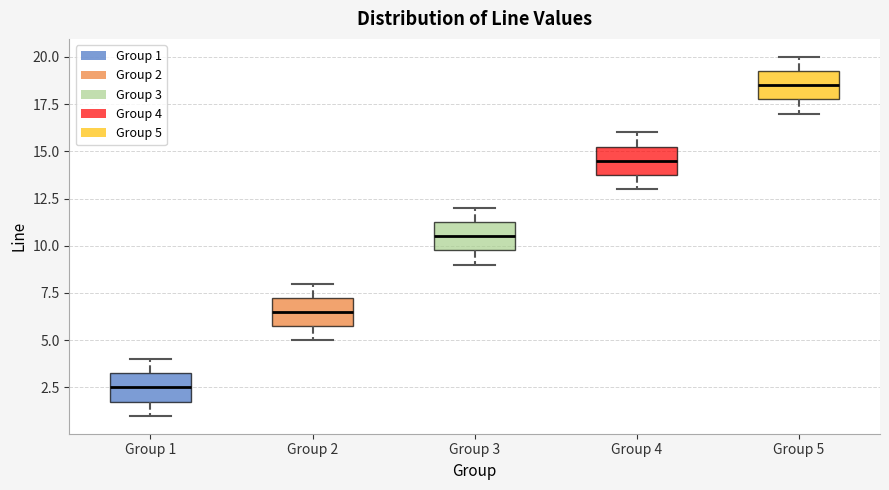

Where does the lower whisker of the box for Group 2 end on the y-axis? The values are not printed on the chart, so give them approximately, as read against the axis.

5.0